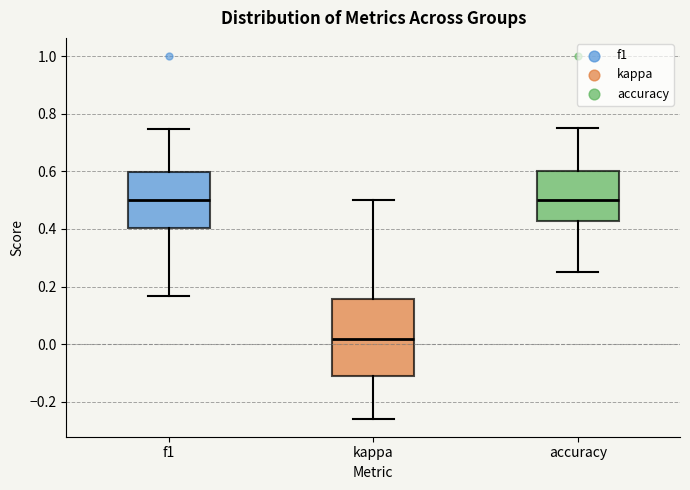

Where does the upper whisker of the box for f1 end on the y-axis? The values are not printed on the chart, so give them approximately, as read against the axis.

0.74